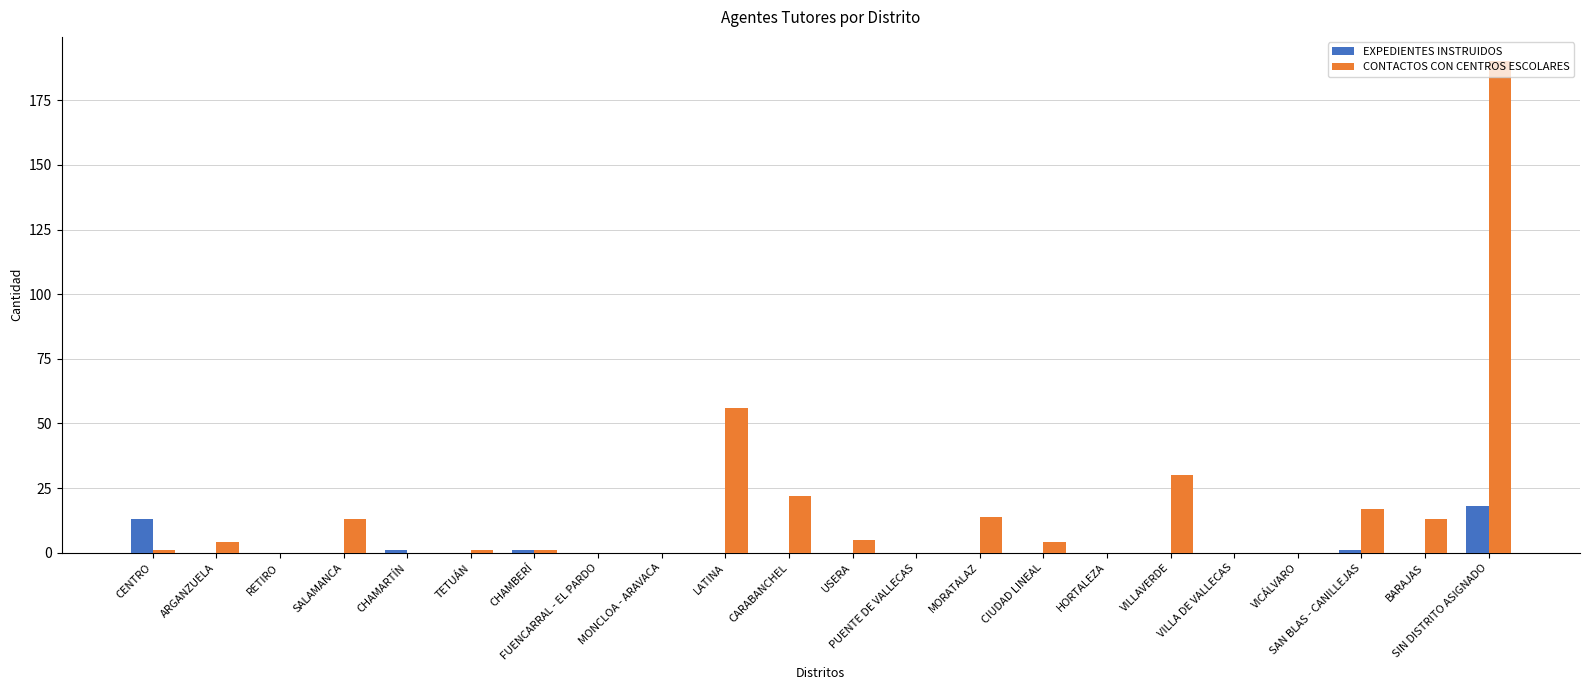

Is it true that EXPEDIENTES INSTRUIDOS equals -12 at CIUDAD LINEAL?

False